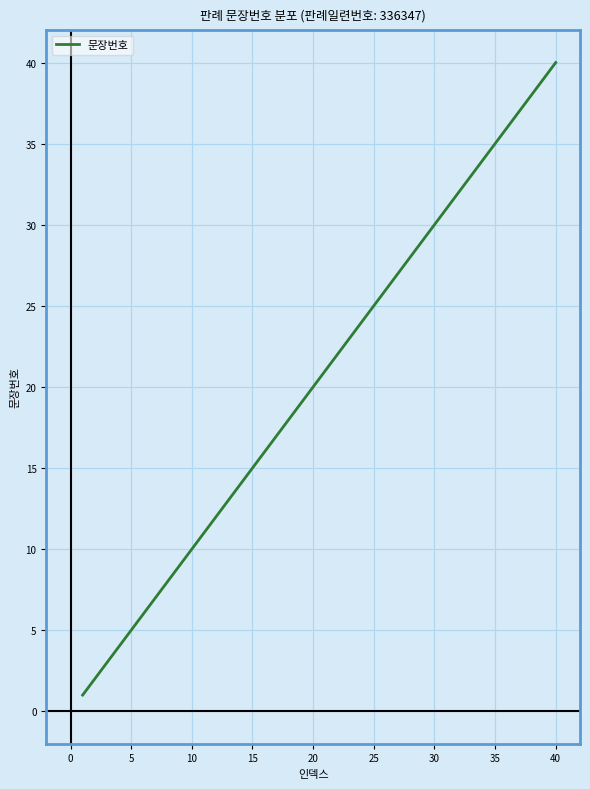

What is the maximum value shown in the chart?

40